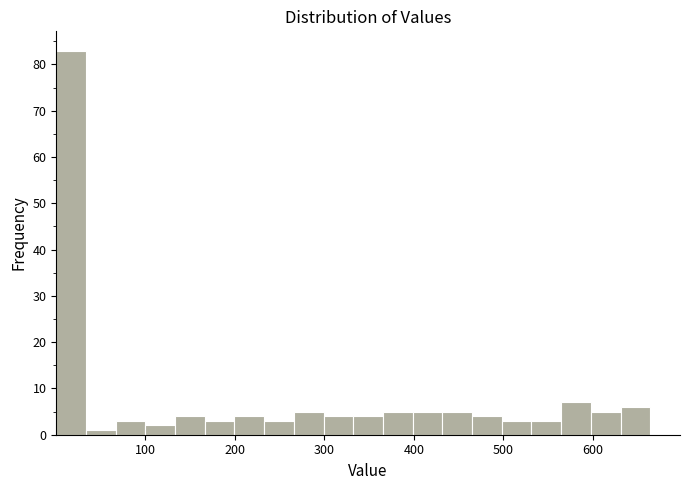

Around what value on the x-axis is the tallest bar? Give the approximate position of its centre, as read against the axis.

20